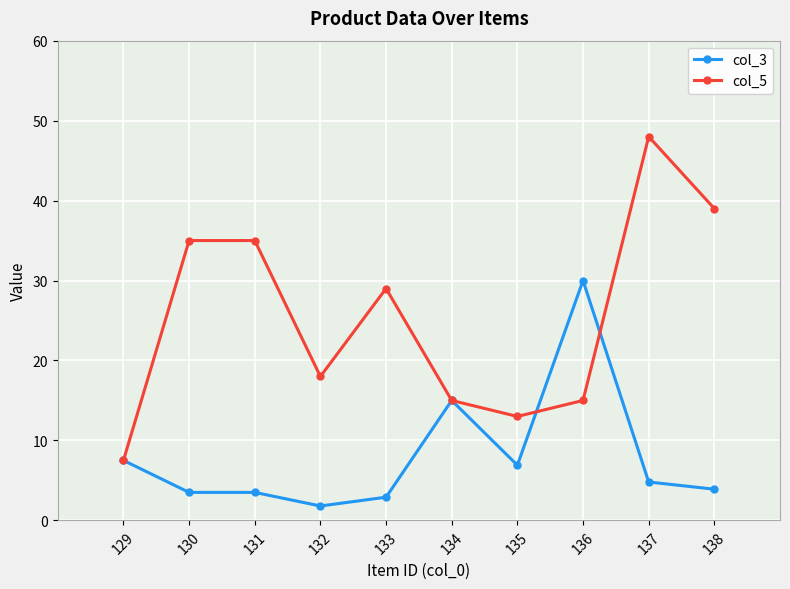

Which category has the lowest value in the col_3 series?

132